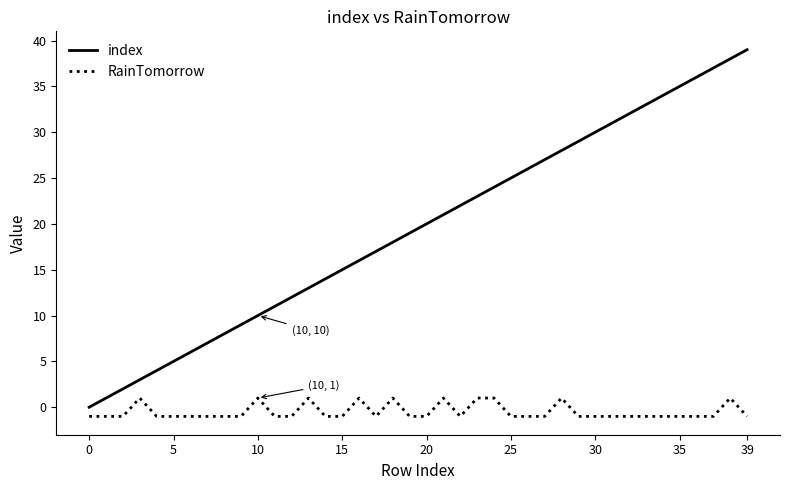

How many lines are shown in the chart?

2